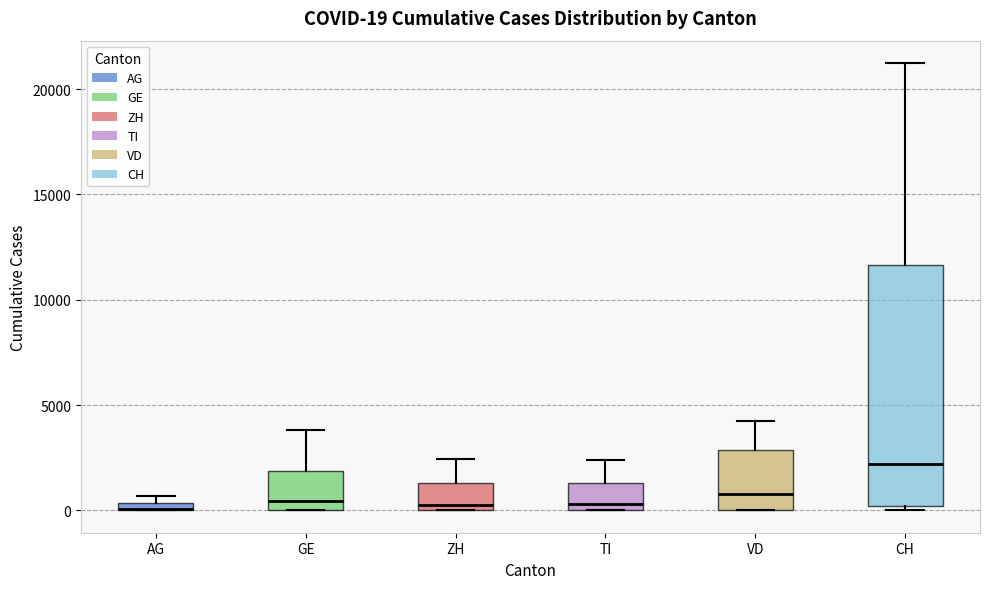

Which box is the tallest, from its lower edge to its upper edge?

CH